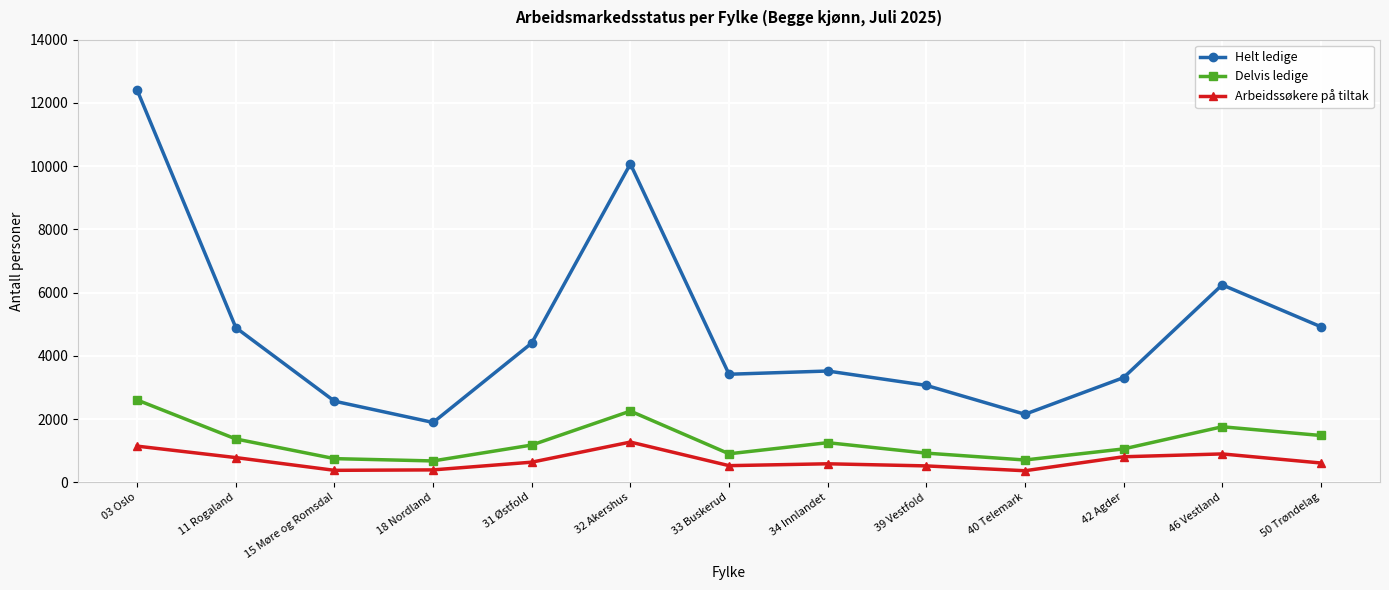

At which label does Helt ledige reach its minimum?

18 Nordland